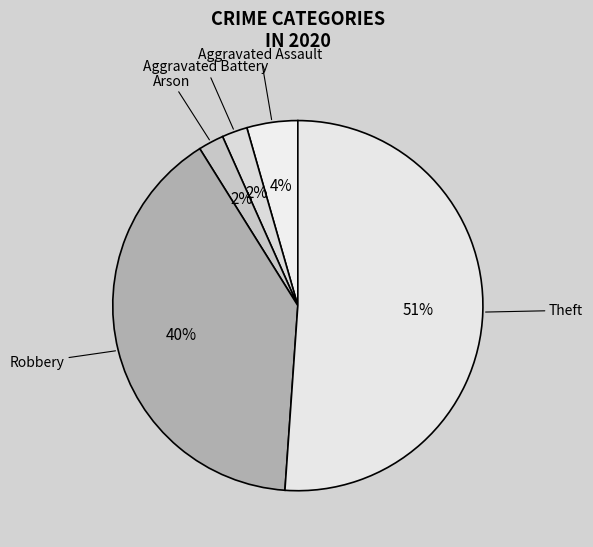

Which category has the biggest portion of the pie?

Theft